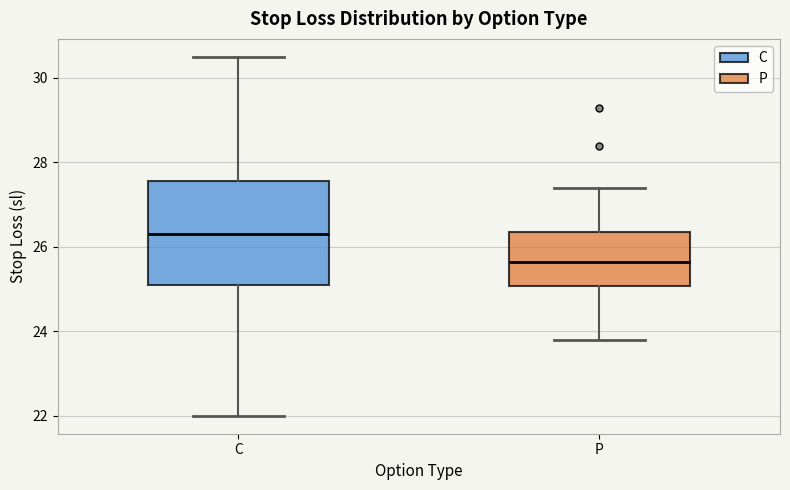

Which box is the tallest, from its lower edge to its upper edge?

C